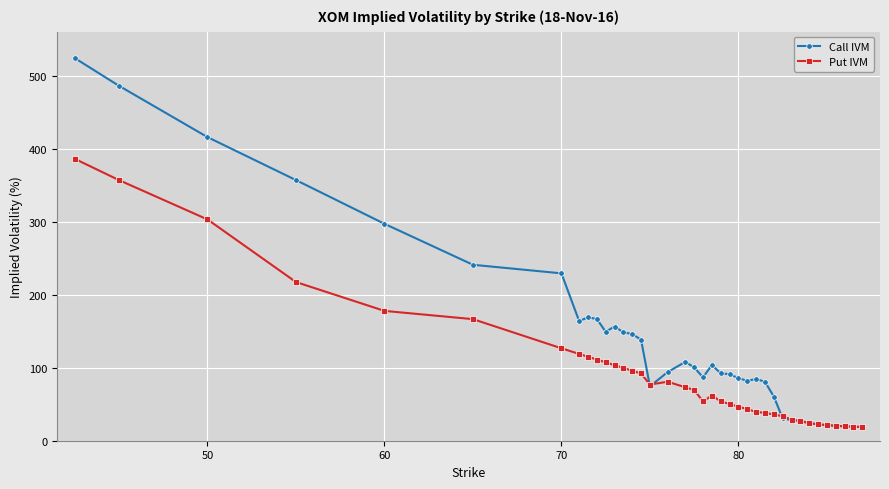

What is the value of the Put IVM point at the 3rd from the left?

303.0